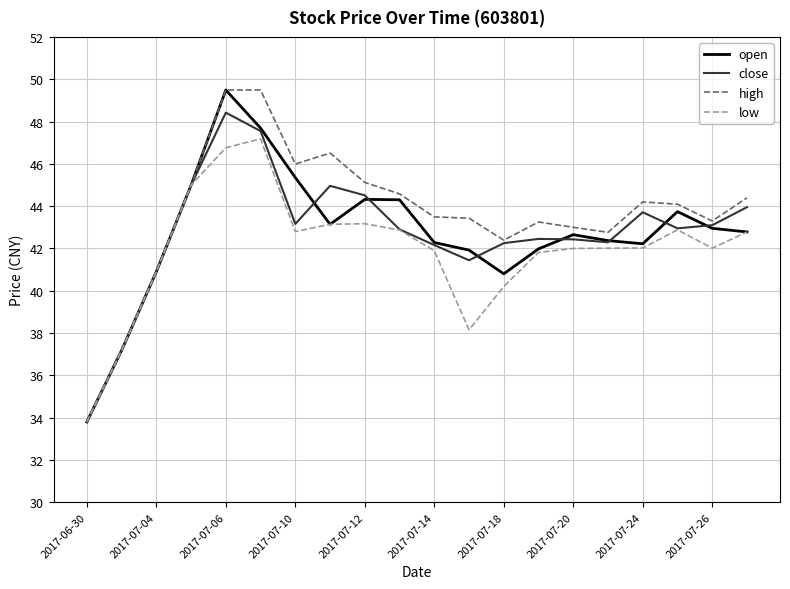

What is the smallest value displayed?

33.8